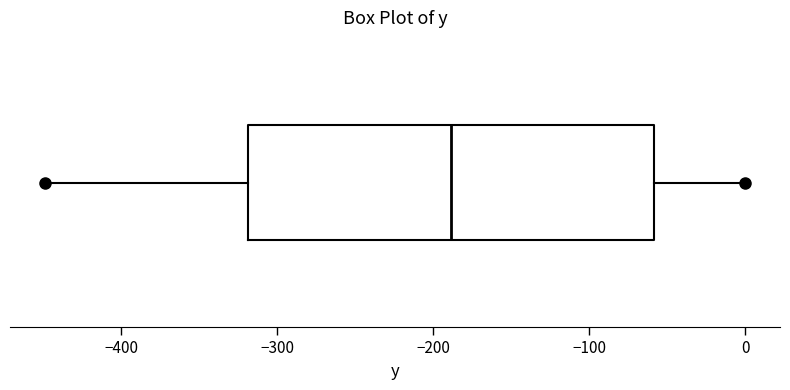

Transcribe this box plot: give where the median line is, the range the box spans, and where the two whiskers end, as read against the x-axis. The values are not printed on the chart, so give them approximately, as read against the axis.

median -190, box -320 to -60, whiskers -450 to 0